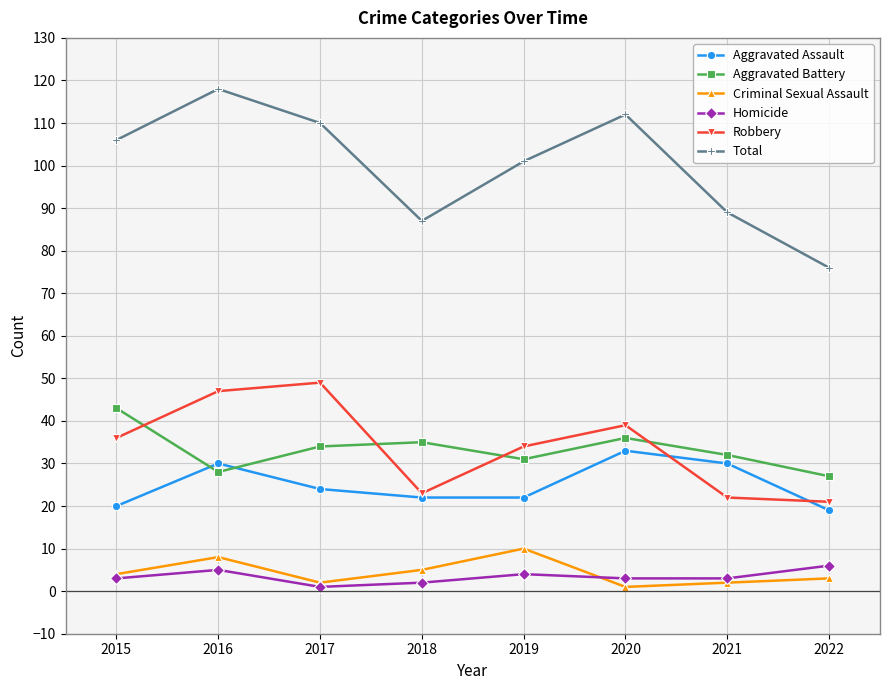

What is the highest value of the Aggravated Battery series?

43